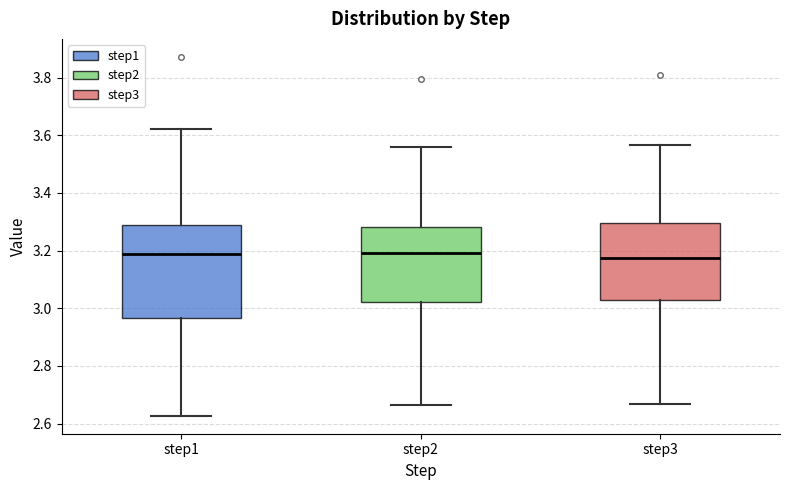

Reading left to right, transcribe this box plot: for each box, give where its median line is, the range the box spans, and where its two whiskers end, as read against the y-axis. The values are not printed on the chart, so give them approximately, as read against the axis.

step1: median 3.18, box 2.96 to 3.28, whiskers 2.62 to 3.62
step2: median 3.20, box 3.02 to 3.28, whiskers 2.66 to 3.56
step3: median 3.18, box 3.02 to 3.30, whiskers 2.66 to 3.56